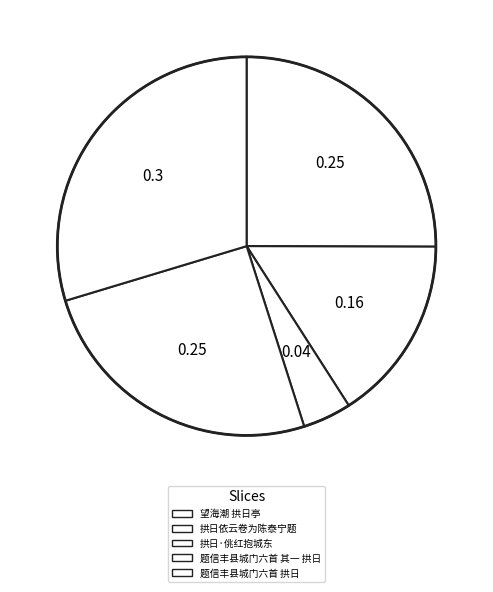

To the nearest percent, what is the difference between the 拱日依云卷为陈泰宁题 and 题信丰县城门六首 其一 拱日 slice percentages?

9%